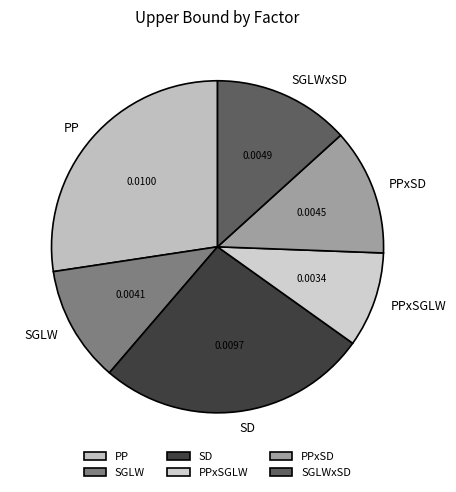

Count the number of slices in the pie.

6